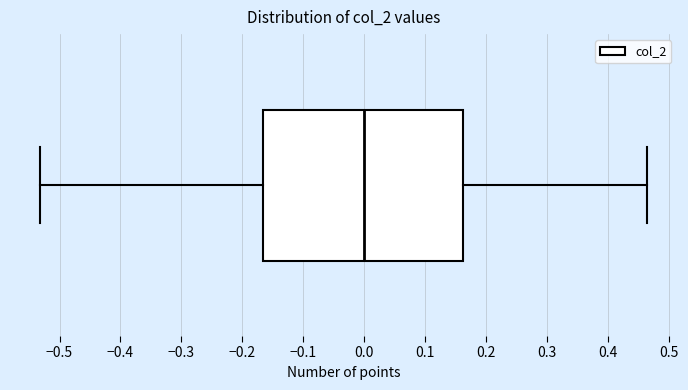

Where is the left edge of the box on the x-axis? The values are not printed on the chart, so give them approximately, as read against the axis.

-0.17